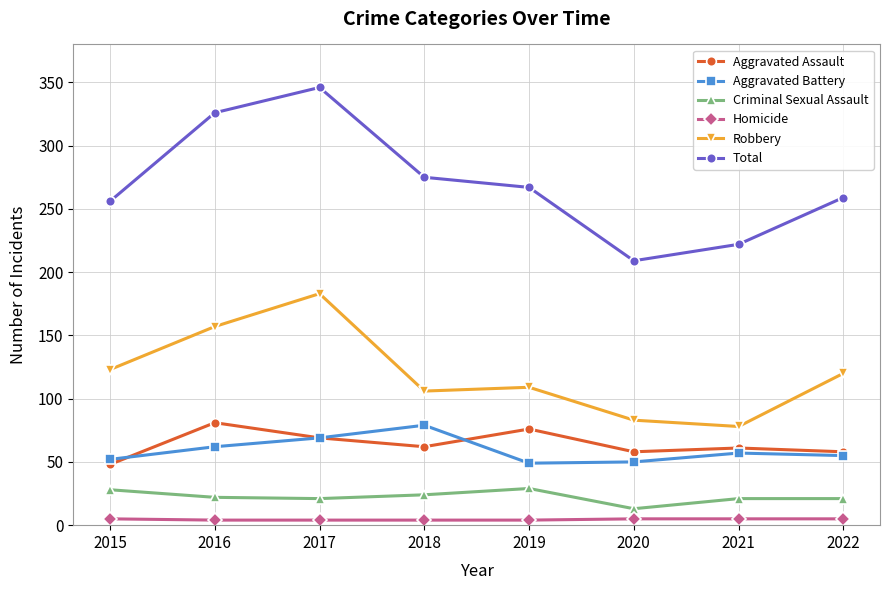

What is the greatest value displayed?

346